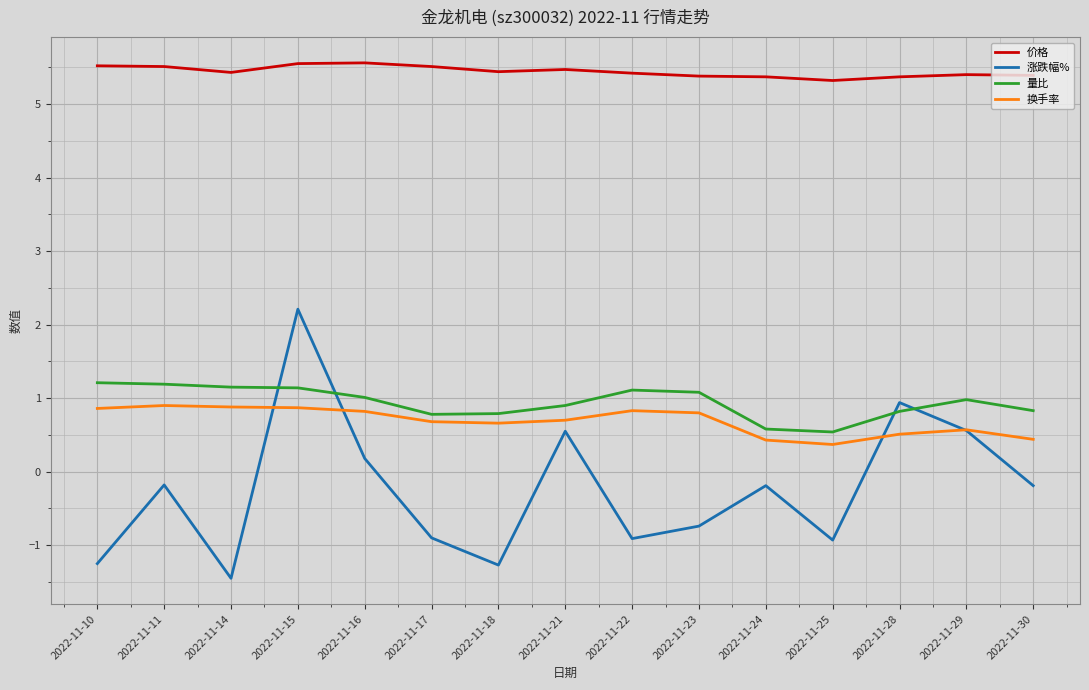

What is the greatest value displayed?

5.6